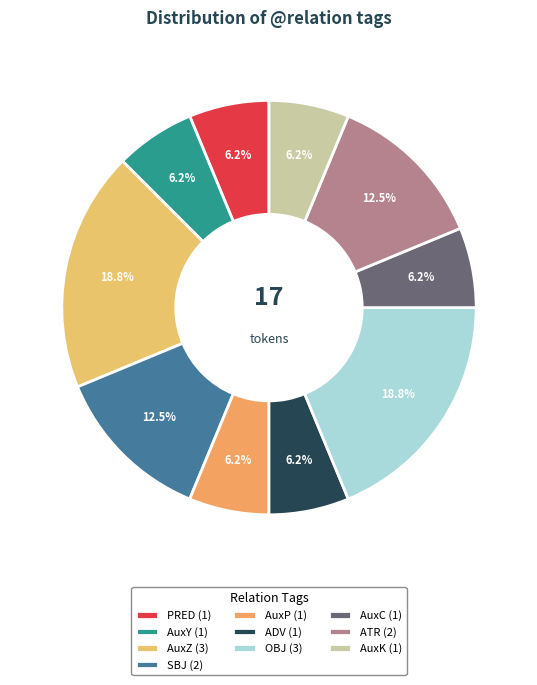

How many segments does this pie chart have?

10